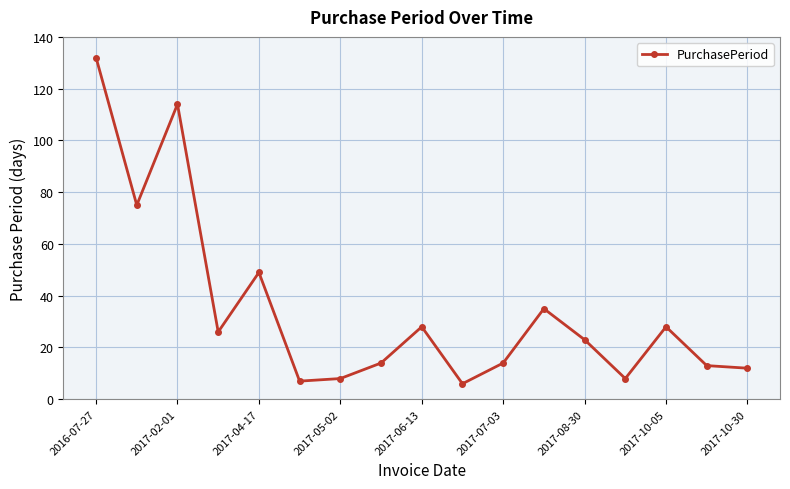

How many interior local peaks (higher than both neighbors) does the data have?

5